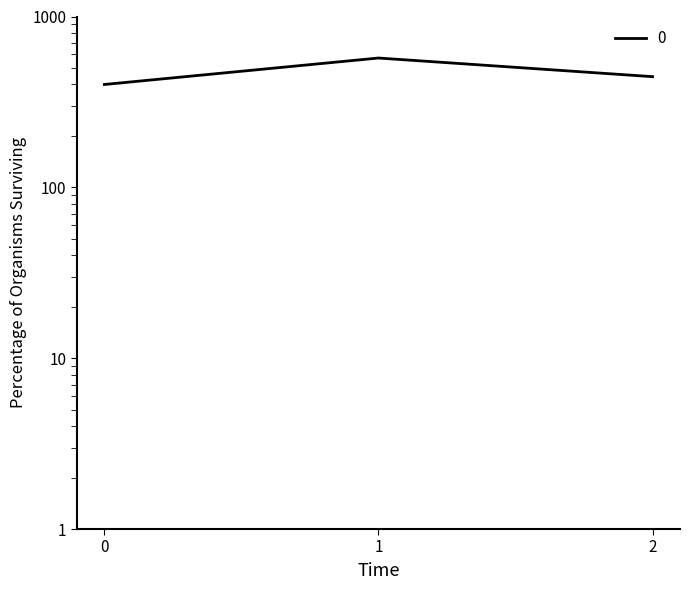

Which label corresponds to the largest value in the chart?

1